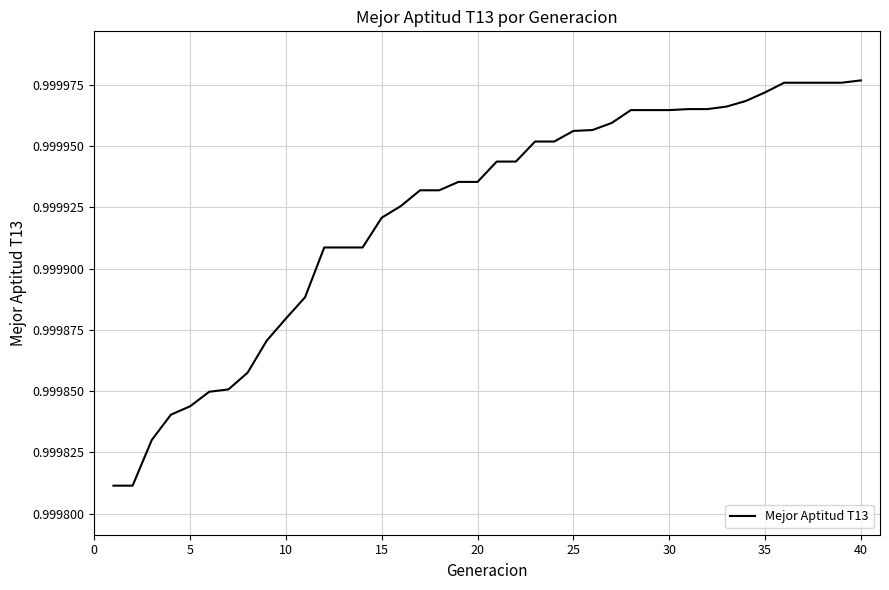

The chart shows a value of 1.5 at 20. True or false?

False